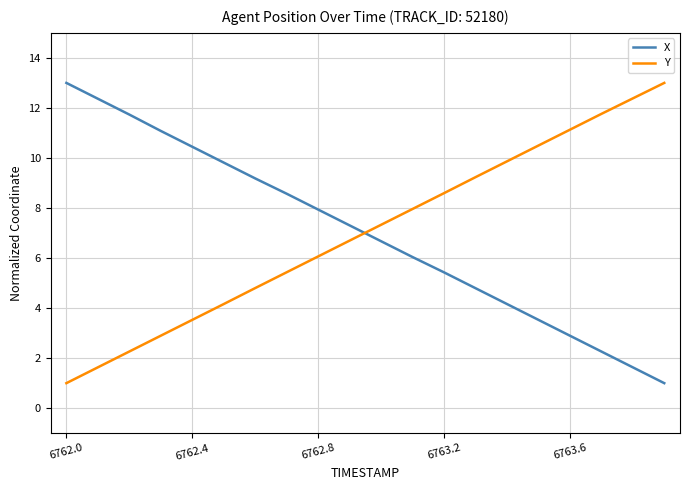

Which series ends up on top after the final intersection of X and Y?

Y